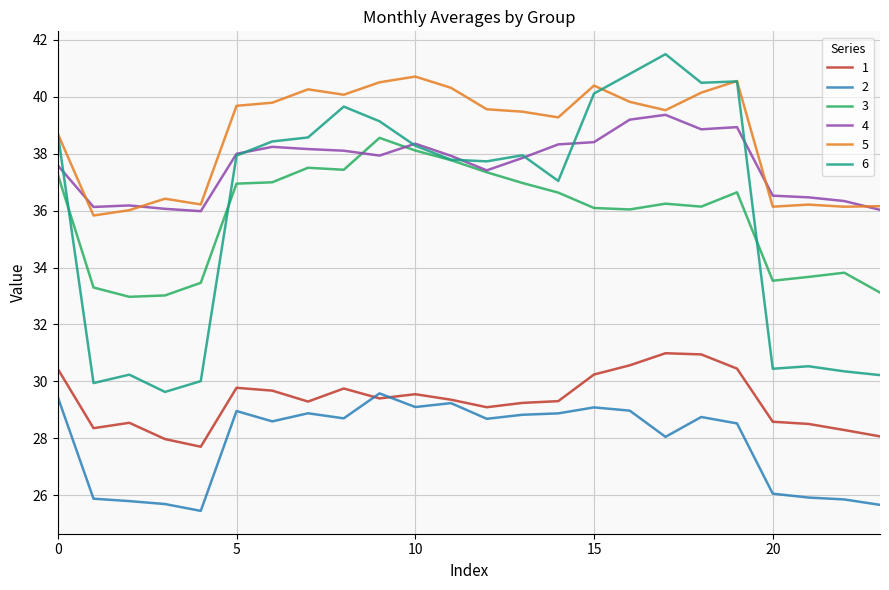

What is the highest value of the 5 series?

40.7